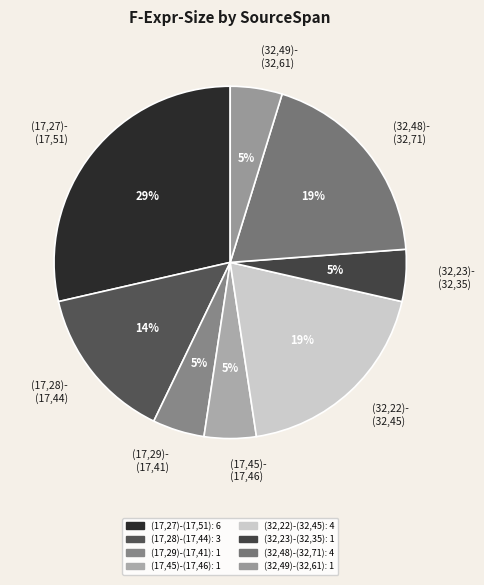

The (17,29)- (17,41) slice represents 5% of the pie. True or false?

True